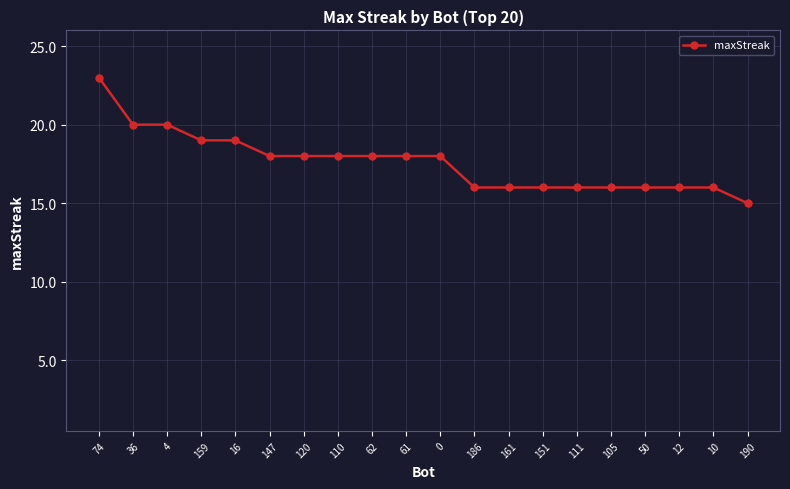

Read the value at 4.

20